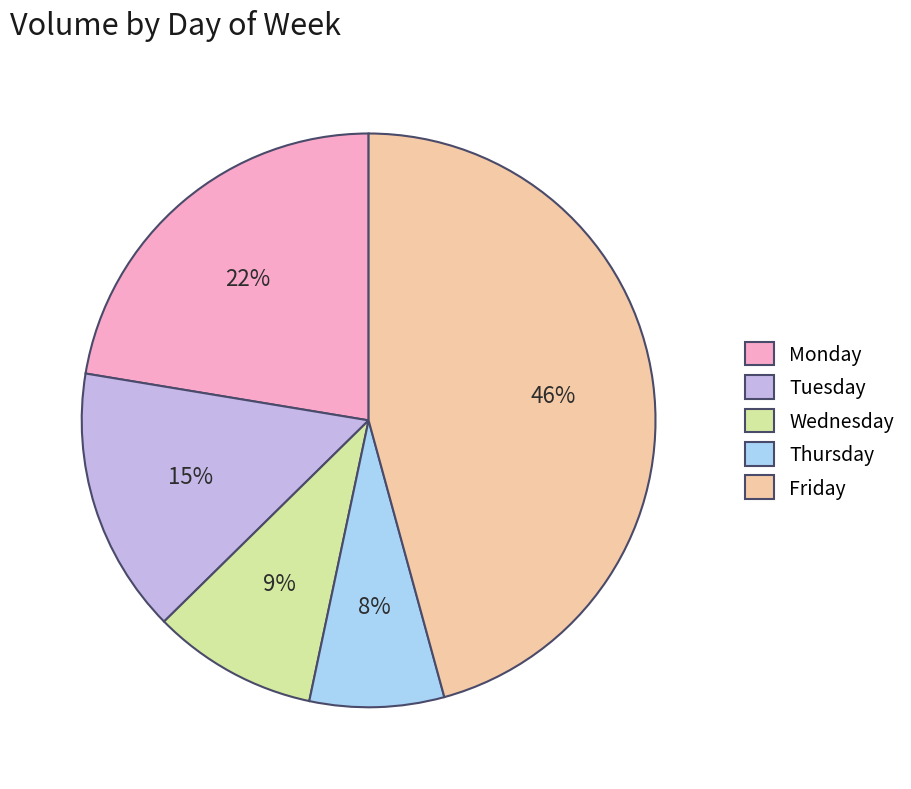

To the nearest percent, what portion does Thursday represent?

8%